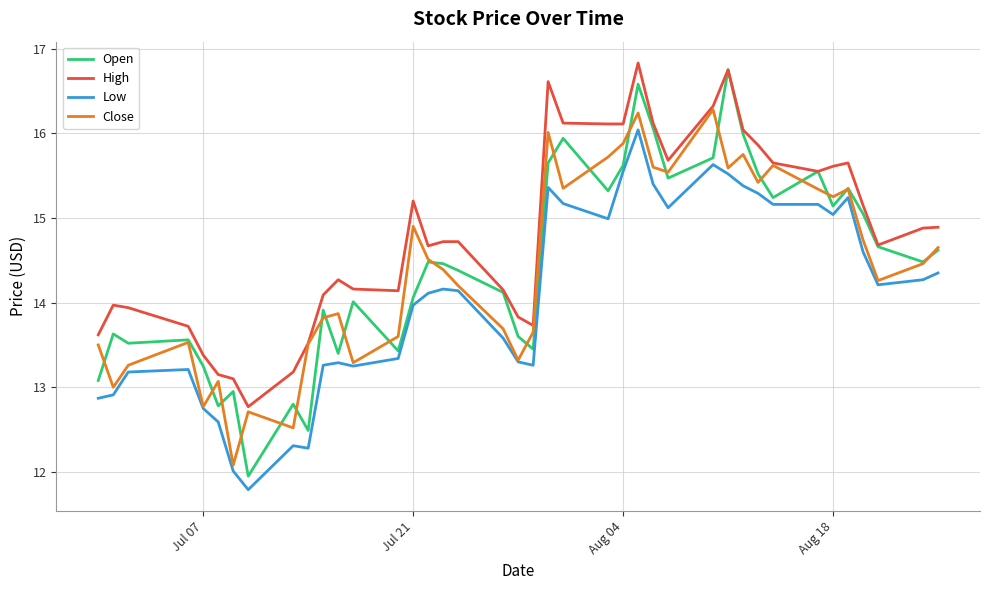

What are all the series names shown in the legend?

Open, High, Low, Close